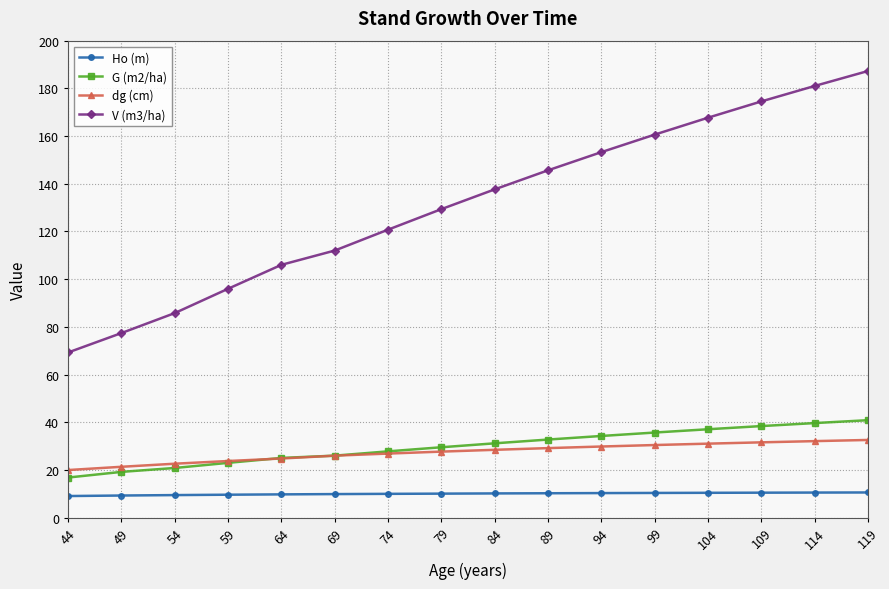

What is the sum of the dg (cm) values at 99 and 74?

57.3